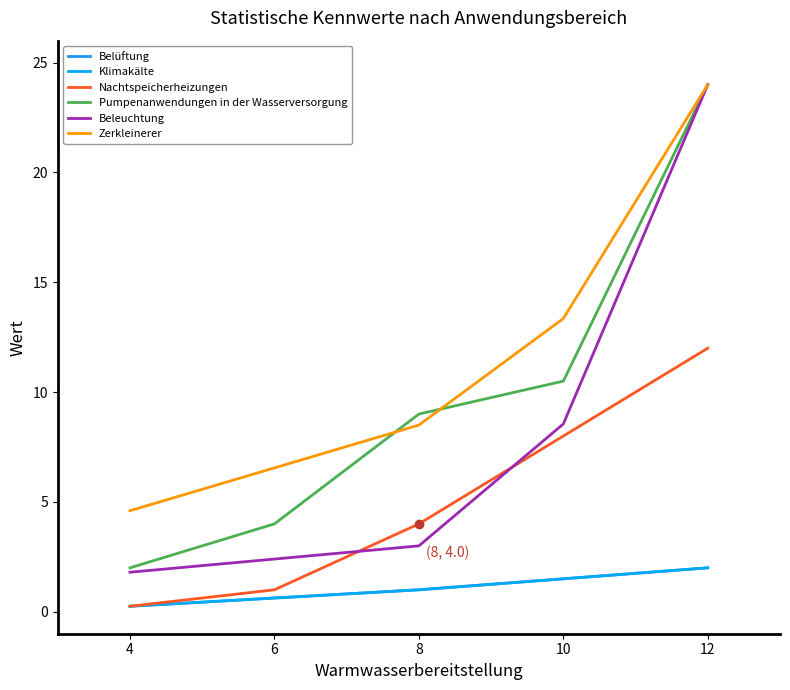

Which series has the widest spread of values?

Beleuchtung